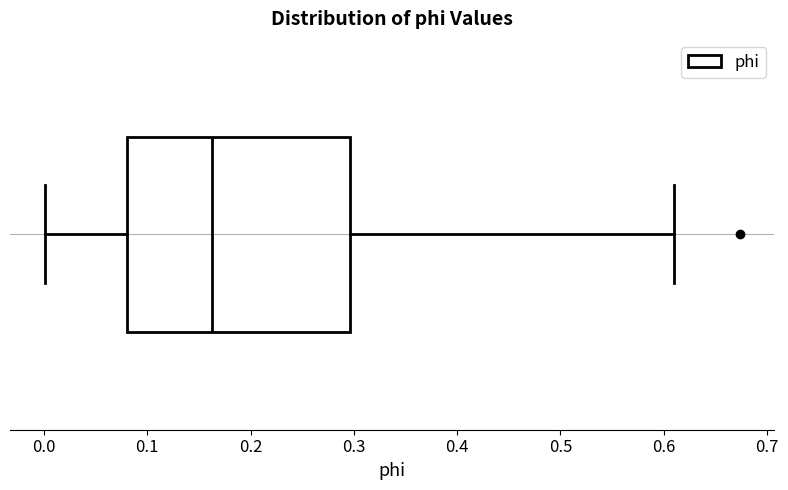

Where is the right edge of the box on the x-axis? The values are not printed on the chart, so give them approximately, as read against the axis.

0.30